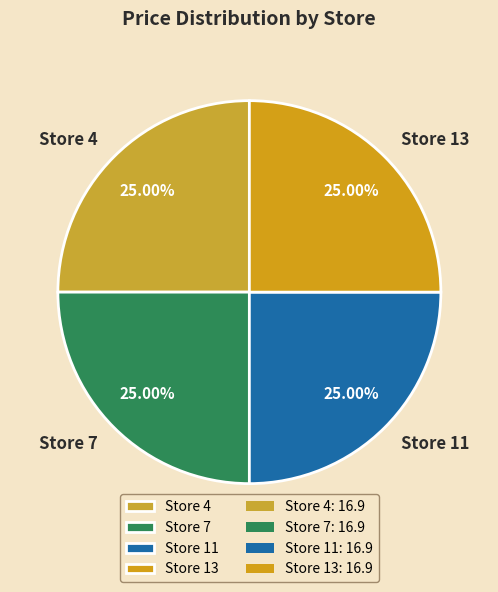

The Store 7 slice represents 25% of the pie. True or false?

True